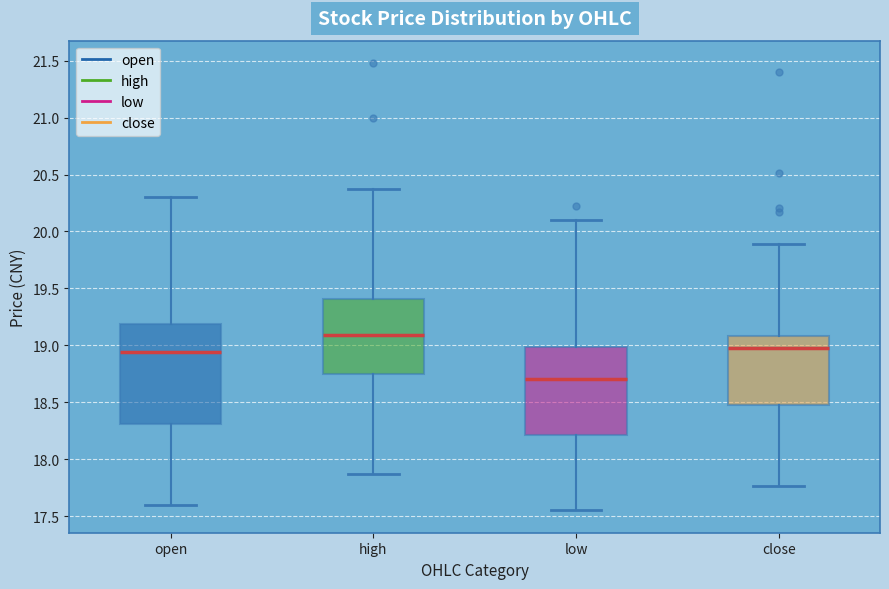

Comparing the boxes themselves (not the whiskers), which one is the tallest?

open